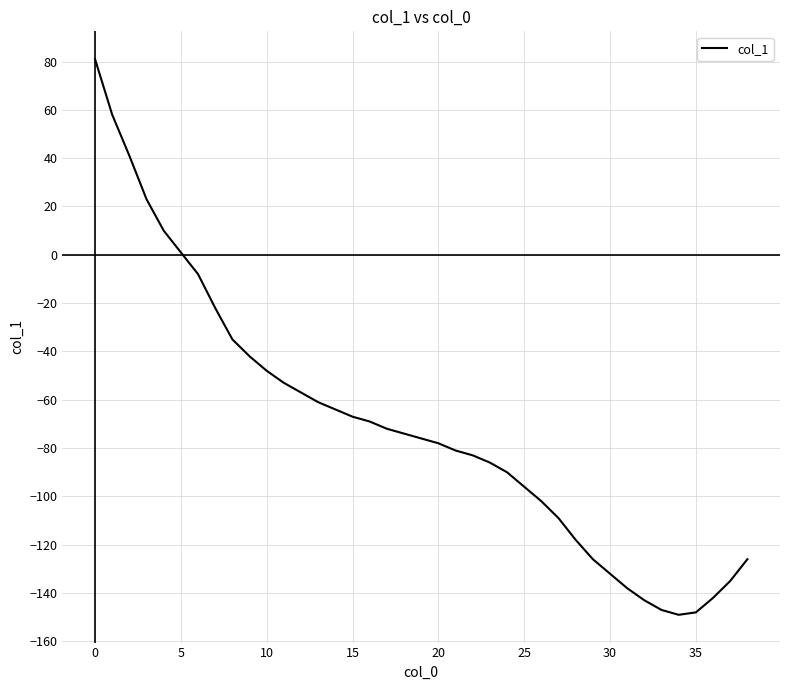

What is the difference between the maximum and minimum values?

230